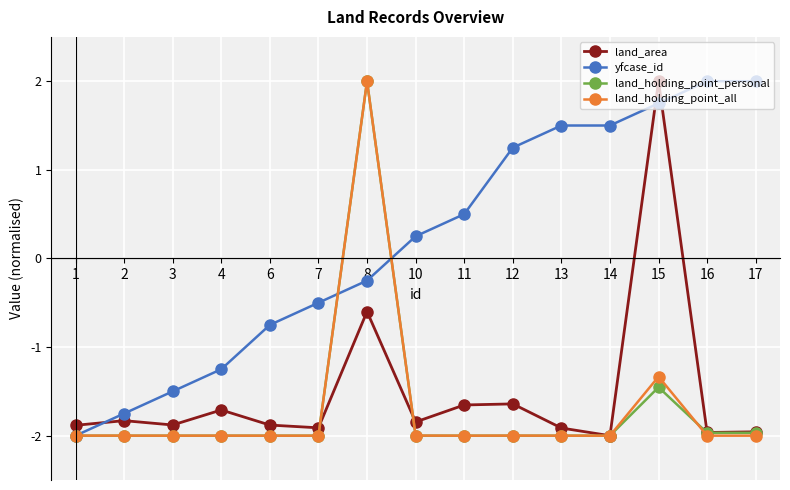

What is the highest value of the yfcase_id series?

2.0